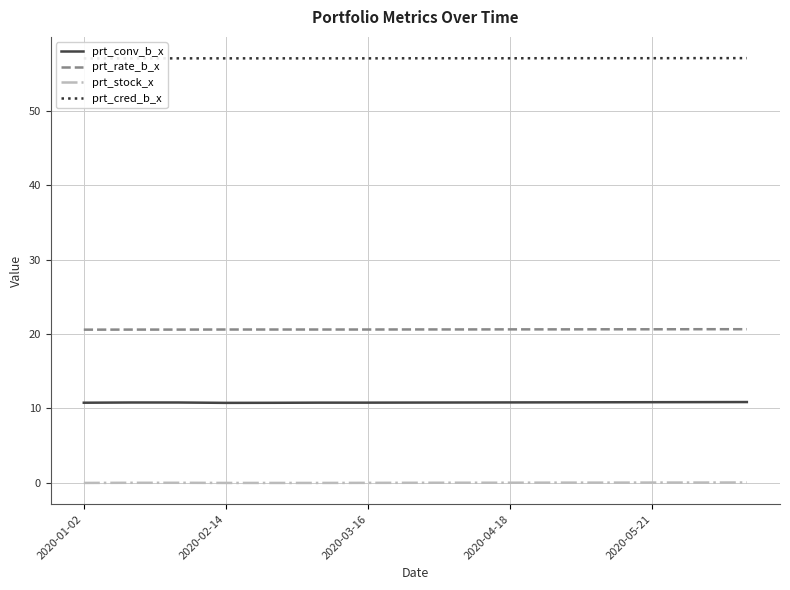

True or false: prt_conv_b_x and prt_rate_b_x intersect in this chart.

False